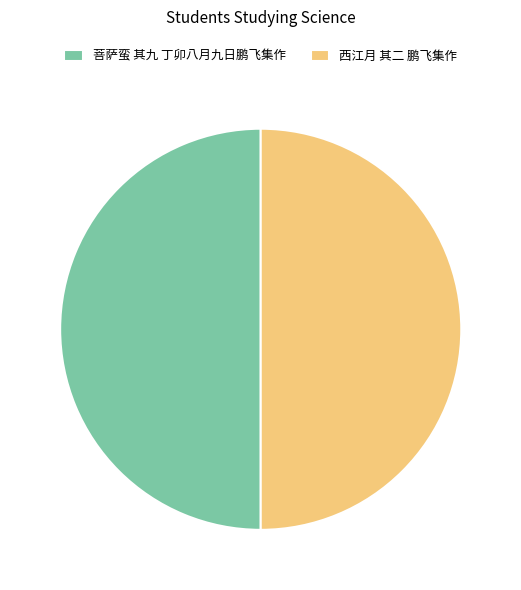

How many segments does this pie chart have?

2